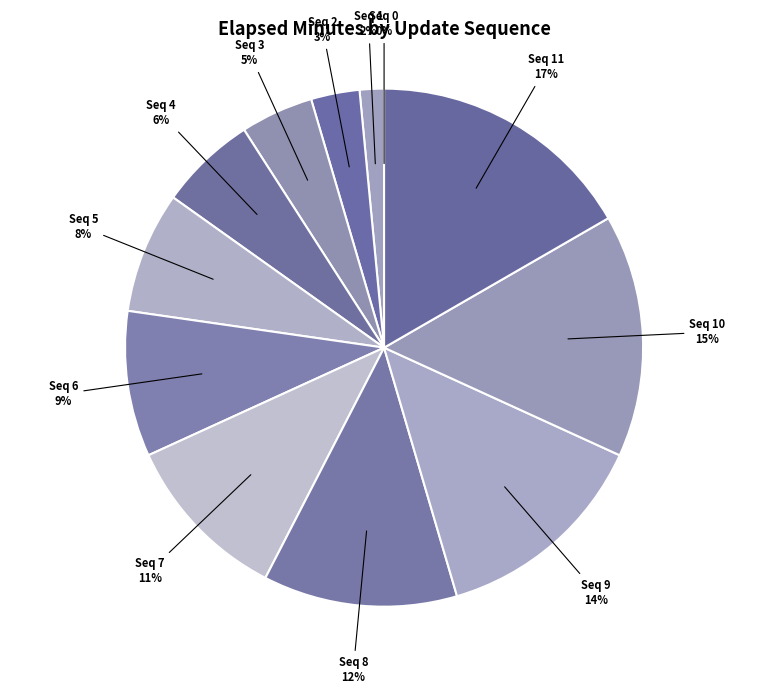

To the nearest percent, what percentage of the pie is Seq 8?

12%